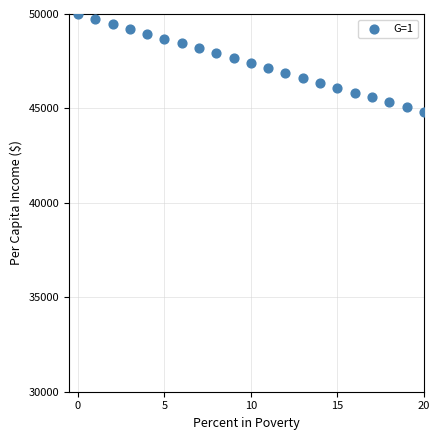

What is the range of Y values (max minus min)?

5200